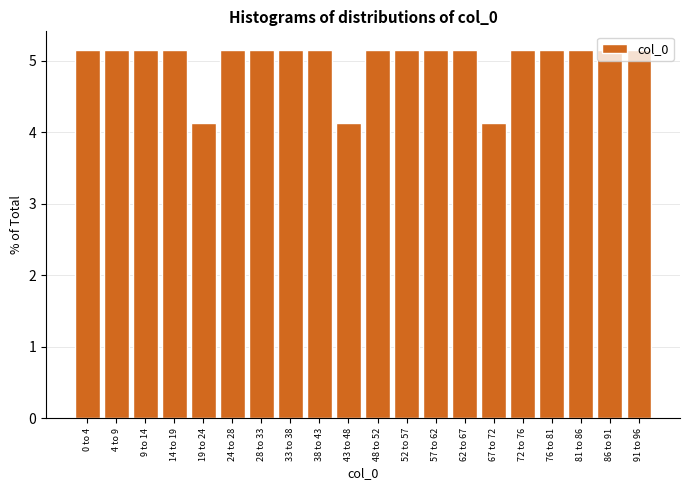

At which label does the data first exceed 5?

0 to 4